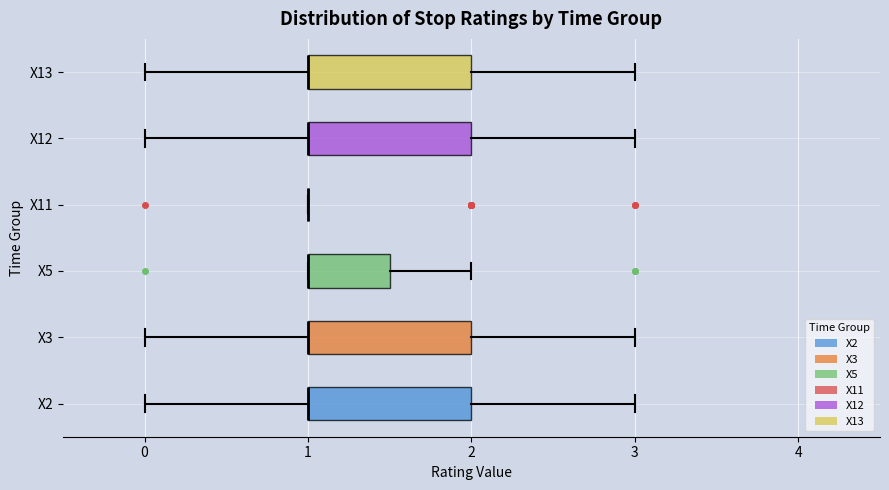

Reading bottom to top, read every box against the x-axis: the position of its median line, the range the box covers, and the ends of its whiskers. The values are not printed on the chart, so give them approximately, as read against the axis.

X2: median 1.0 (drawn on the box's left edge), box 1.0 to 2.0, whiskers 0.0 to 3.0
X3: median 1.0 (drawn on the box's left edge), box 1.0 to 2.0, whiskers 0.0 to 3.0
X5: median 1.0 (drawn on the box's left edge), box 1.0 to 1.5, whiskers 1.0 to 2.0
X11: box collapsed to a line at 1.0, whiskers 1.0 to 1.0
X12: median 1.0 (drawn on the box's left edge), box 1.0 to 2.0, whiskers 0.0 to 3.0
X13: median 1.0 (drawn on the box's left edge), box 1.0 to 2.0, whiskers 0.0 to 3.0